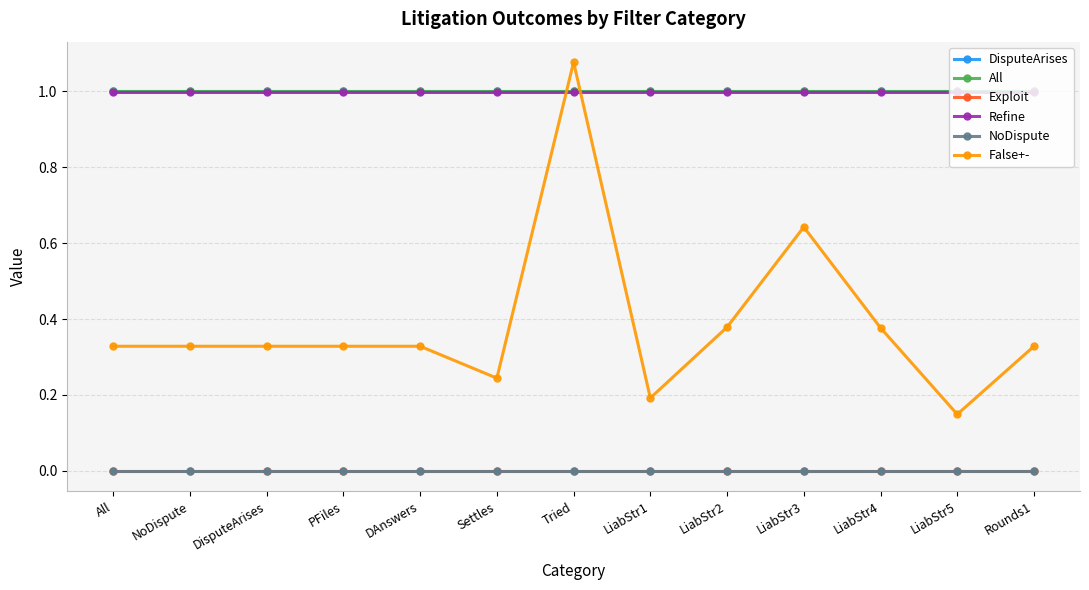

Reading left to right, extract all data points from this chart.

DisputeArises: All=1.0	NoDispute=1.0	DisputeArises=1.0	PFiles=1.0	DAnswers=1.0	Settles=1.0	Tried=1.0	LiabStr1=1.0	LiabStr2=1.0	LiabStr3=1.0	LiabStr4=1.0	LiabStr5=1.0	Rounds1=1.0
All: All=1.0	NoDispute=1.0	DisputeArises=1.0	PFiles=1.0	DAnswers=1.0	Settles=1.0	Tried=1.0	LiabStr1=1.0	LiabStr2=1.0	LiabStr3=1.0	LiabStr4=1.0	LiabStr5=1.0	Rounds1=1.0
Exploit: All=0.0	NoDispute=0.0	DisputeArises=0.0	PFiles=0.0	DAnswers=0.0	Settles=0.0	Tried=0.0	LiabStr1=0.0	LiabStr2=0.0	LiabStr3=0.0	LiabStr4=0.0	LiabStr5=0.0	Rounds1=0.0
Refine: All=1.0	NoDispute=1.0	DisputeArises=1.0	PFiles=1.0	DAnswers=1.0	Settles=1.0	Tried=1.0	LiabStr1=1.0	LiabStr2=1.0	LiabStr3=1.0	LiabStr4=1.0	LiabStr5=1.0	Rounds1=1.0
NoDispute: All=0.0	NoDispute=0.0	DisputeArises=0.0	PFiles=0.0	DAnswers=0.0	Settles=0.0	Tried=0.0	LiabStr1=0.0	LiabStr2=0.0	LiabStr3=0.0	LiabStr4=0.0	LiabStr5=0.0	Rounds1=0.0
False+-: All=0.3	NoDispute=0.3	DisputeArises=0.3	PFiles=0.3	DAnswers=0.3	Settles=0.2	Tried=1.1	LiabStr1=0.2	LiabStr2=0.4	LiabStr3=0.6	LiabStr4=0.4	LiabStr5=0.1	Rounds1=0.3